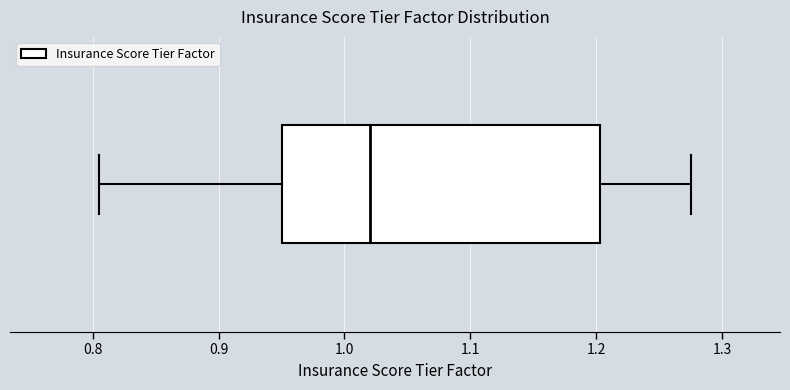

Where does the right whisker of the box end on the x-axis? The values are not printed on the chart, so give them approximately, as read against the axis.

1.28